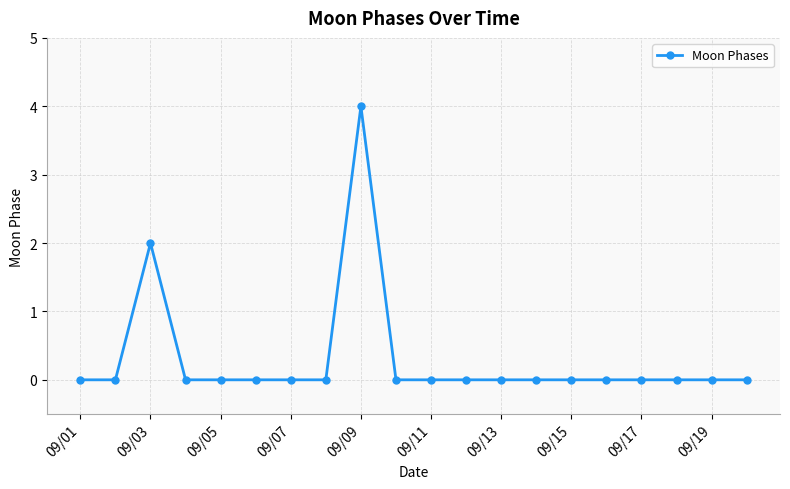

What is the greatest value displayed?

4